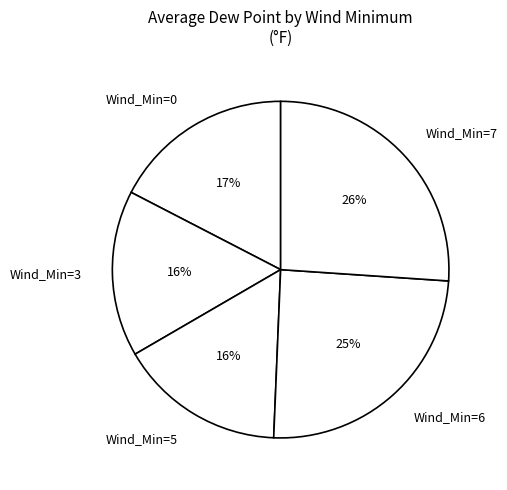

To the nearest percent, what is the difference between the Wind_Min=6 and Wind_Min=3 slice percentages?

9%